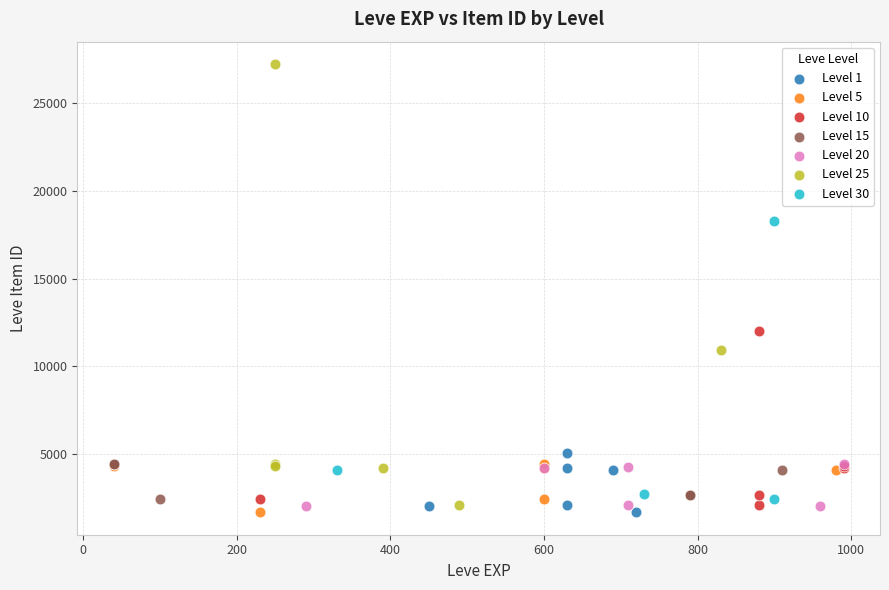

Which series reaches the maximum Y coordinate?

Level 25